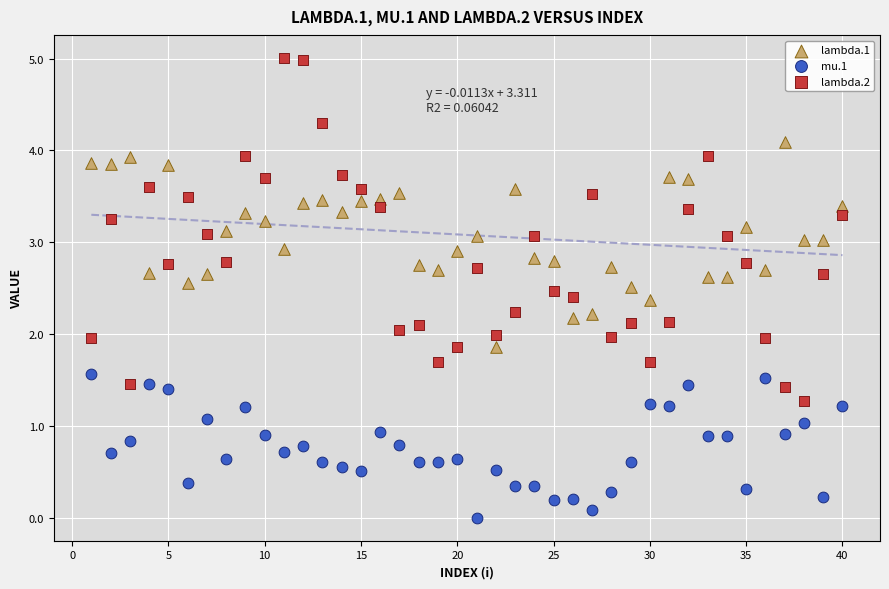

Across all data points, what is the range of Y values (max minus min)?

5.0